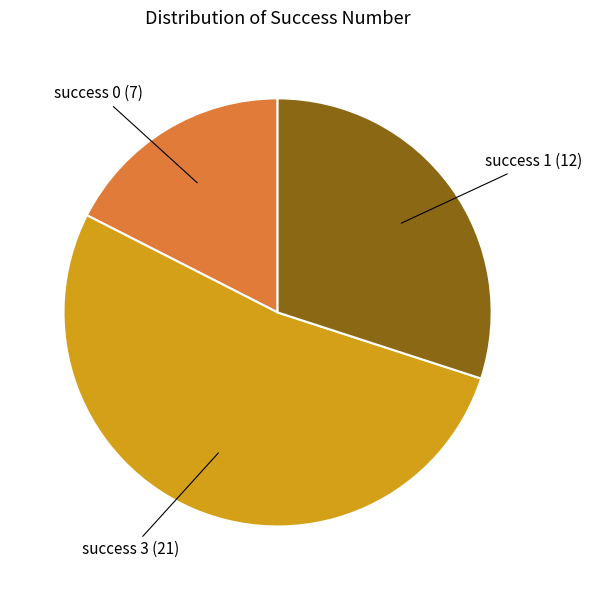

Is there a majority slice in this chart?

Yes